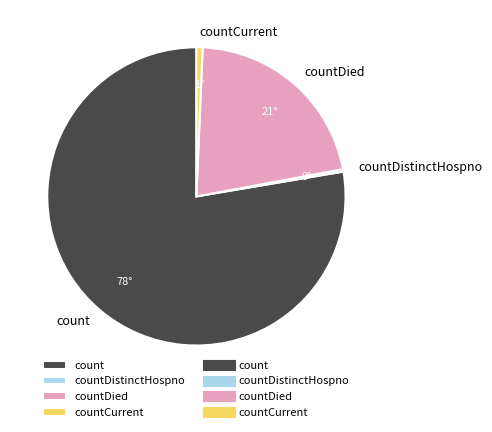

Combined, do count and countDied account for over 50%?

Yes